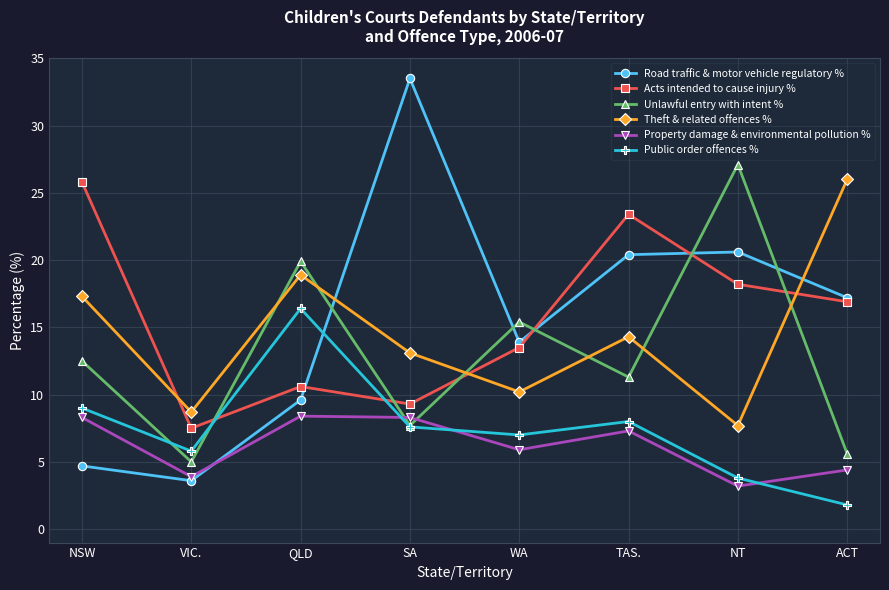

What is the difference between the second highest and minimum values in the Property damage & environmental pollution % series?

5.1